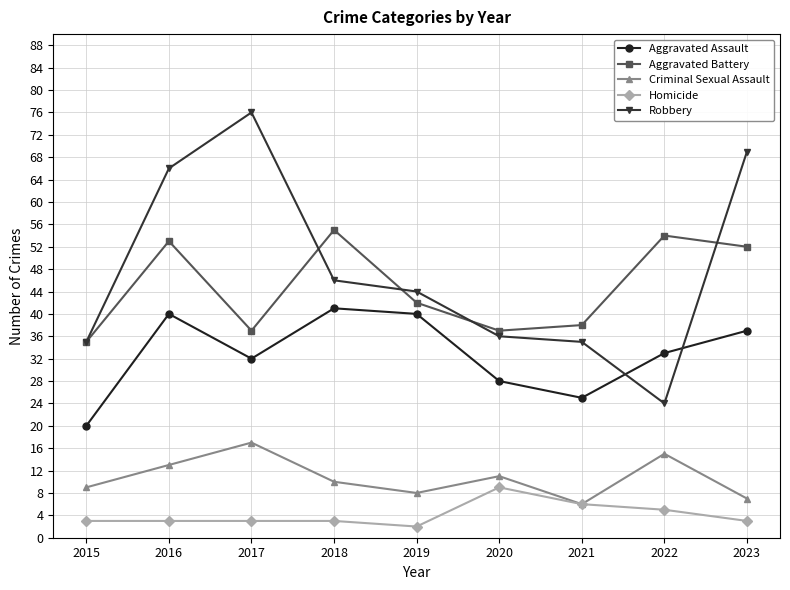

True or false: Criminal Sexual Assault and Aggravated Assault intersect in this chart.

False